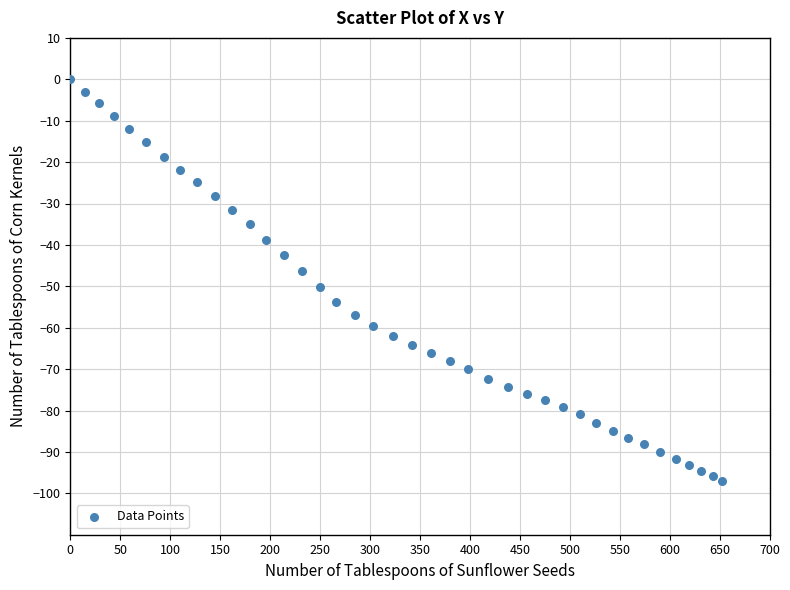

What is the range of X values (max minus min)?

651.9